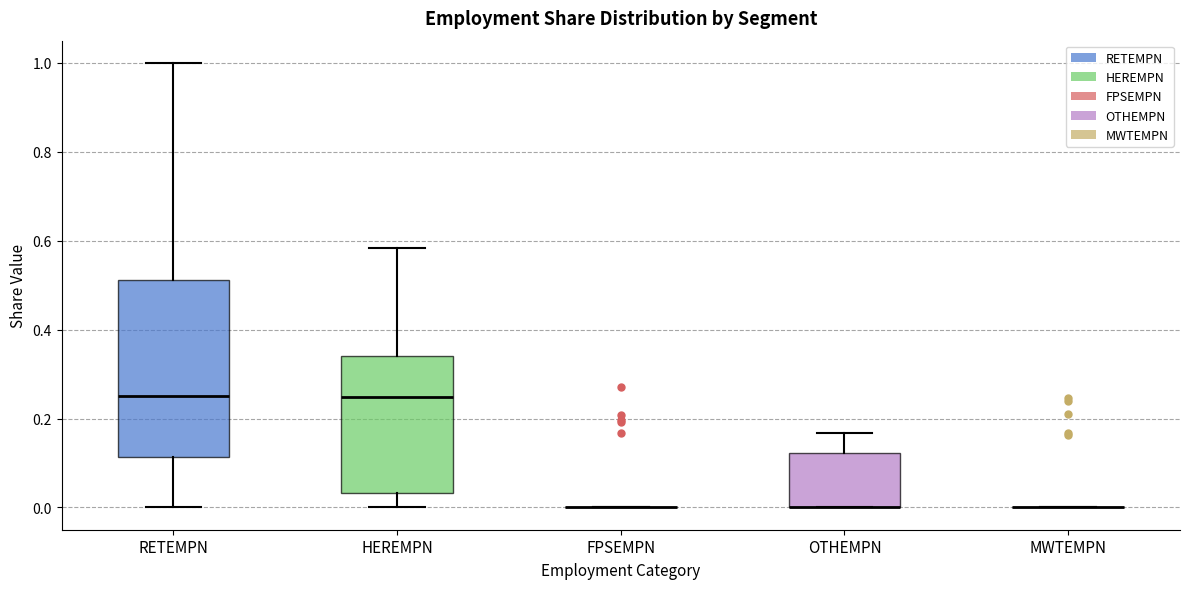

Where does the upper whisker of the box for RETEMPN end on the y-axis? The values are not printed on the chart, so give them approximately, as read against the axis.

1.00